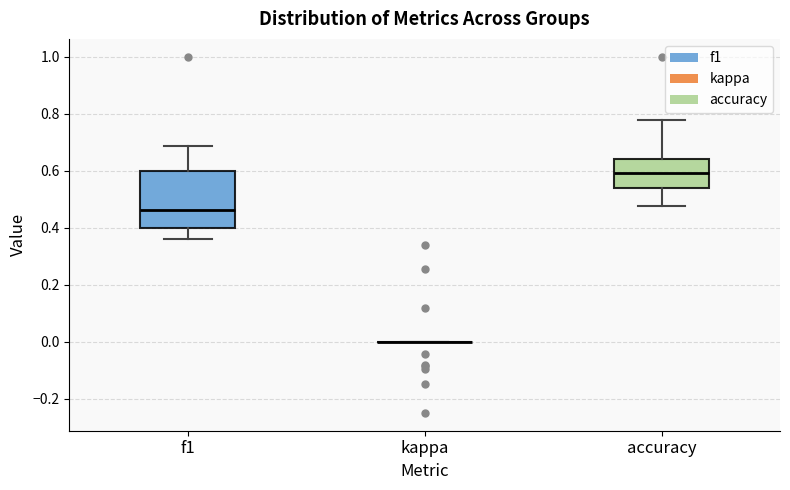

Which box is the tallest, from its lower edge to its upper edge?

f1